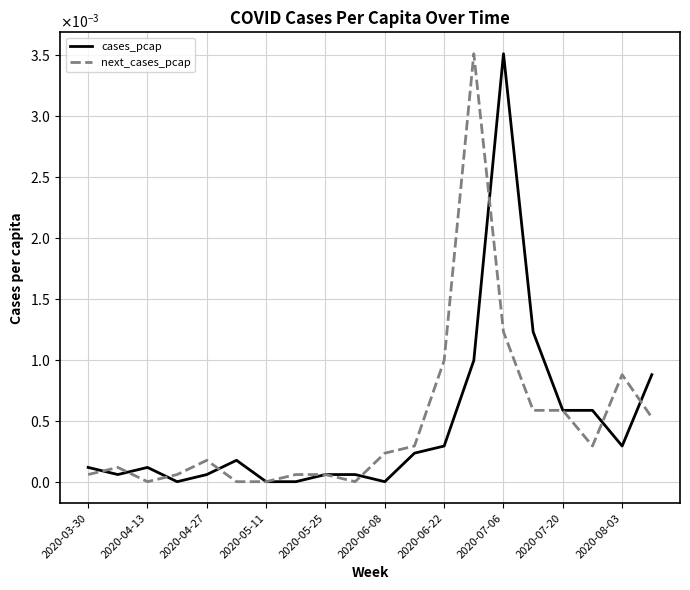

At which category does the chart reach its peak across all series?

2020-07-06